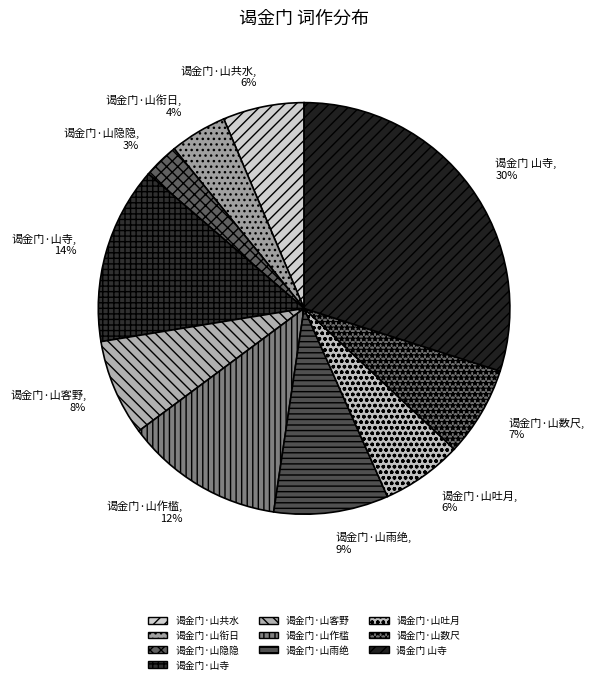

What is the ratio of the value at 谒金门·山吐月 to the value at 谒金门·山共水?

1.0